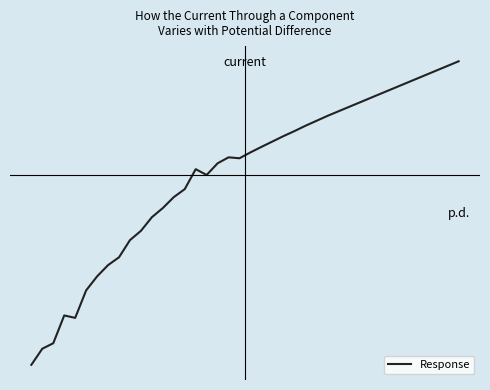

What is the smallest value displayed?

-47.1